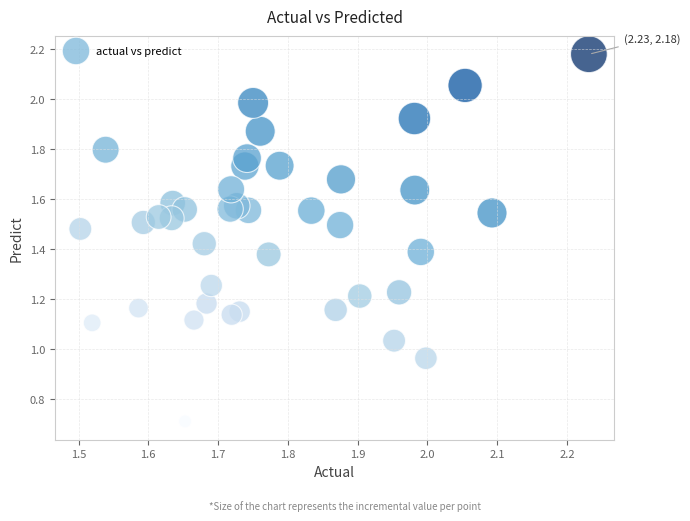

What is the range of X values (max minus min)?

0.7